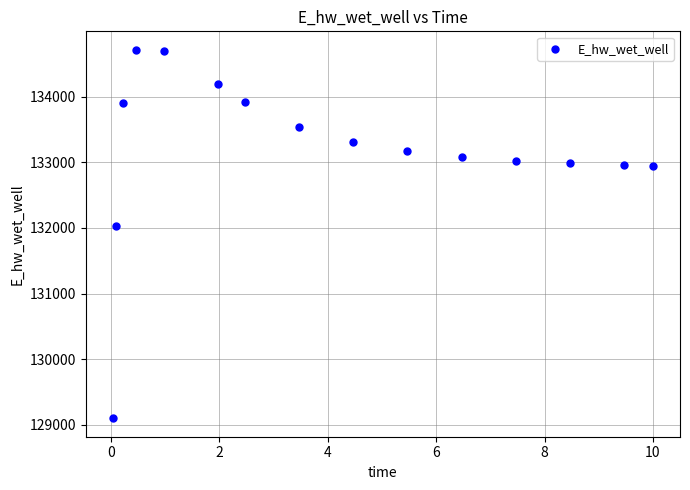

What is the range of Y values (max minus min)?

5610.1